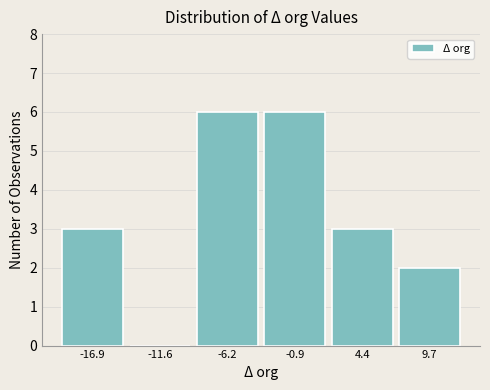

Reading right to left, transcribe all the data shown in this chart.

9.7=2	4.4=3	-0.9=6	-6.2=6	-11.6=0	-16.9=3